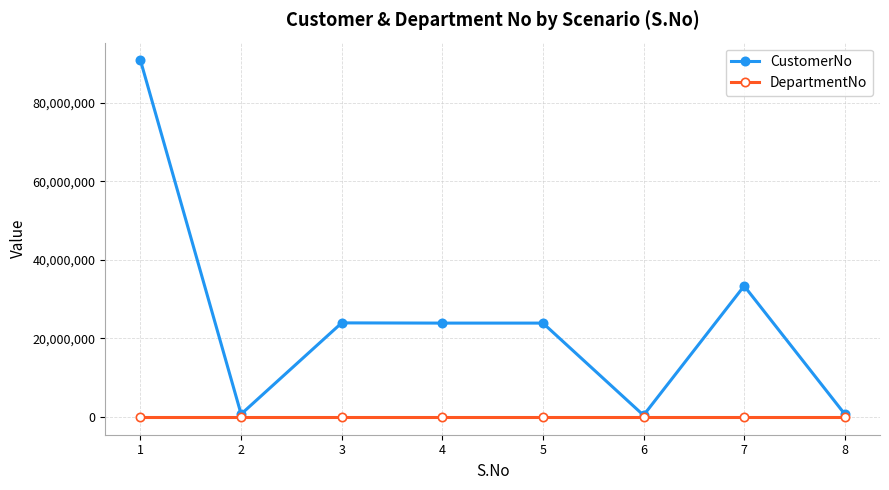

Which series has the largest range (max minus min)?

CustomerNo